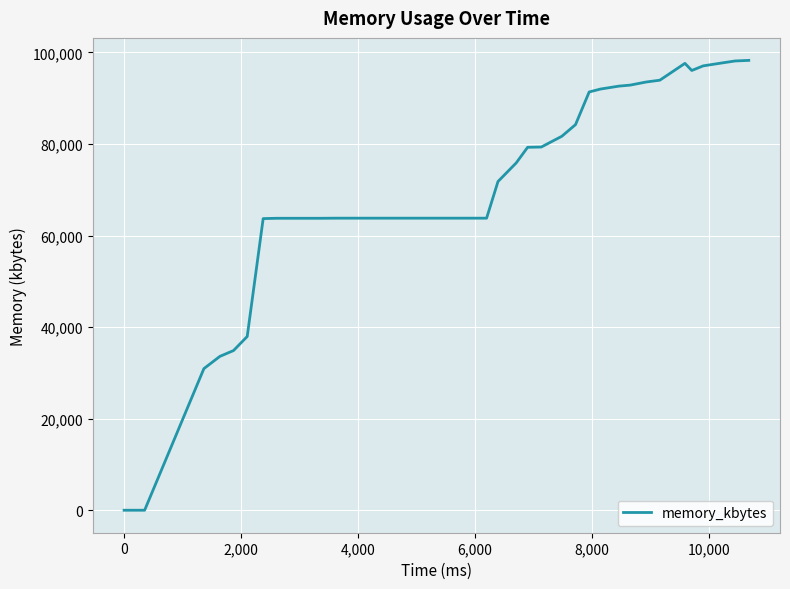

What is the difference between the maximum and minimum values?

98264